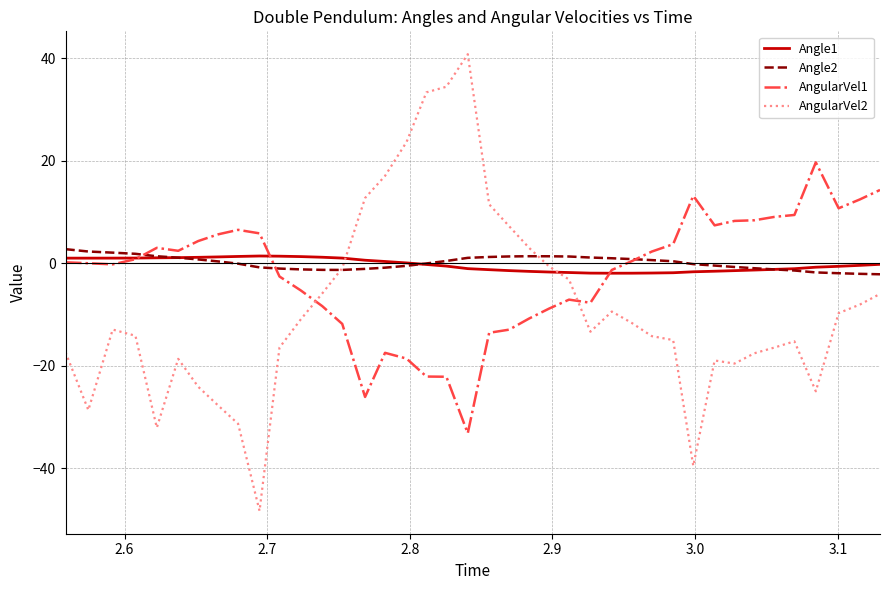

What is the smallest value displayed?

-48.3